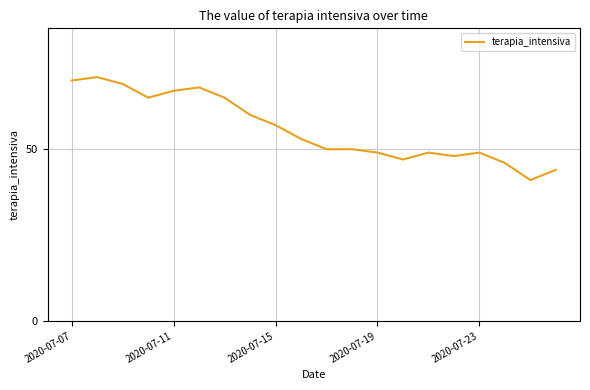

What is the difference between the maximum and minimum values?

30